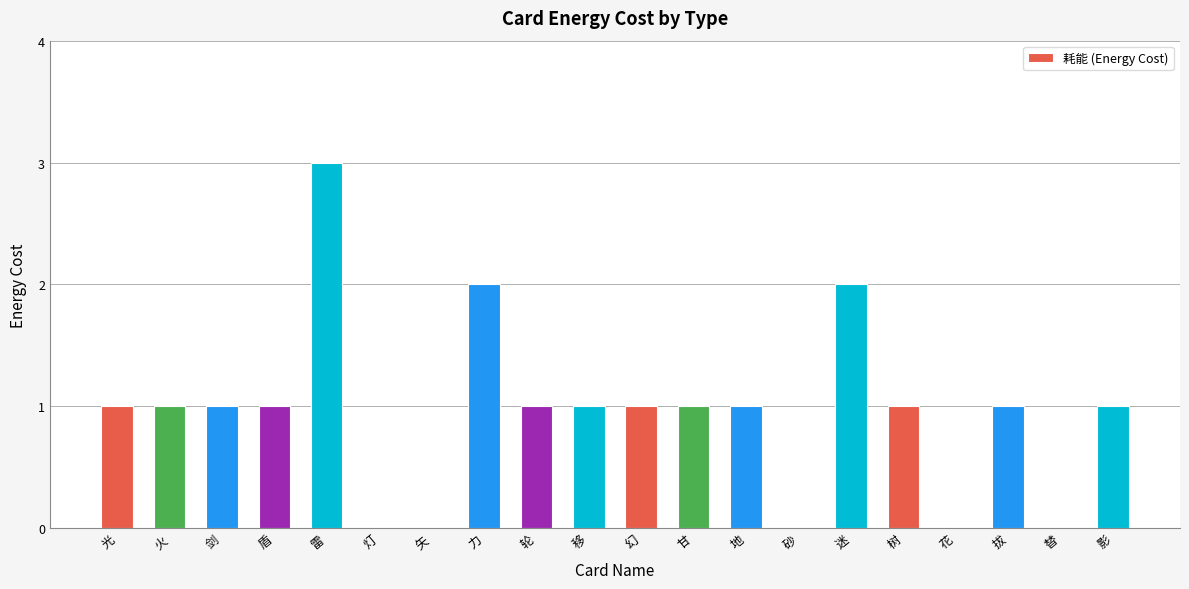

Are the bars horizontal?

No